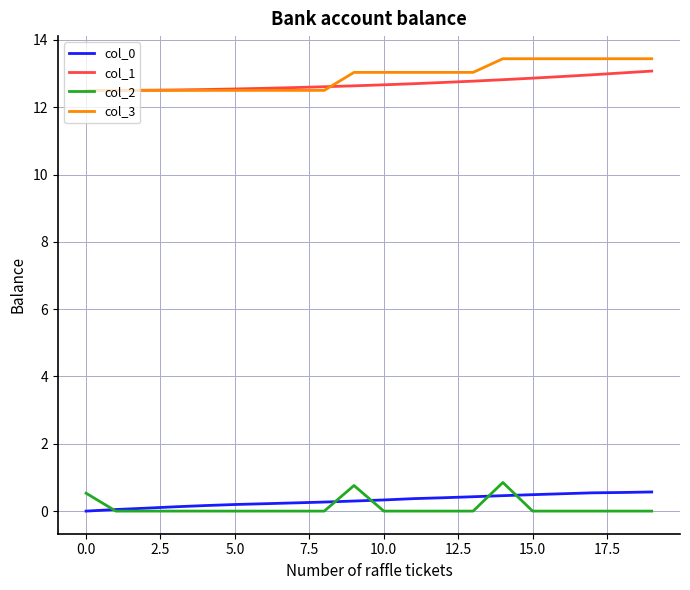

True or false: col_3 and col_0 intersect in this chart.

False